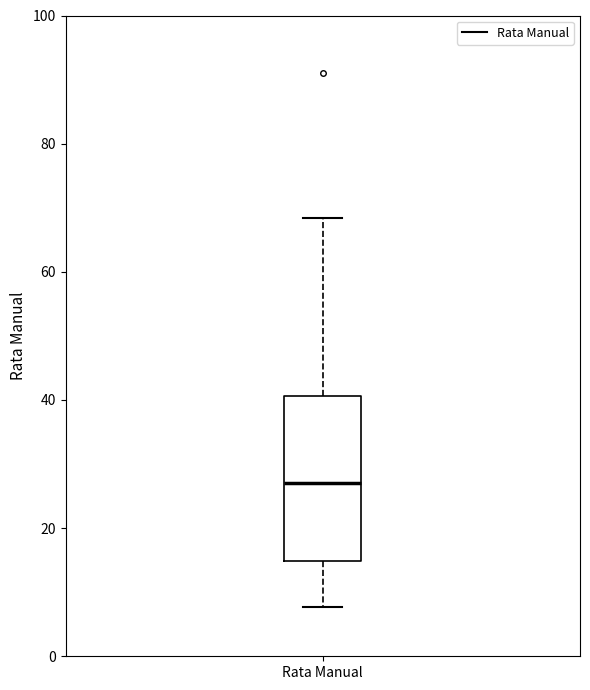

Where is the upper edge of the box for Rata Manual on the y-axis? The values are not printed on the chart, so give them approximately, as read against the axis.

40